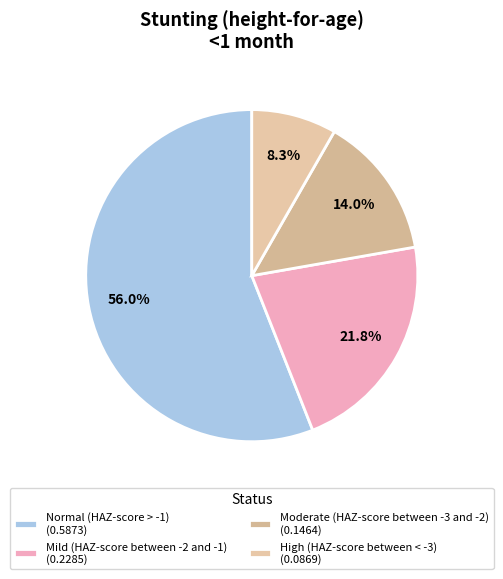

To the nearest percent, what is the difference between the Normal (HAZ-score > -1) and High (HAZ-score between < -3) slice percentages?

48%